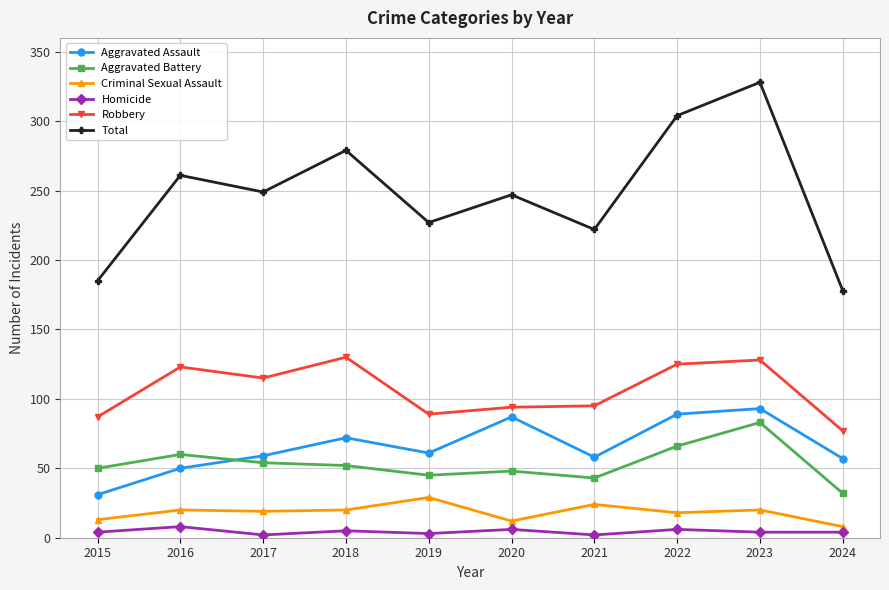

Is the value of Robbery at 2021 greater than the value of Aggravated Battery at 2019?

Yes